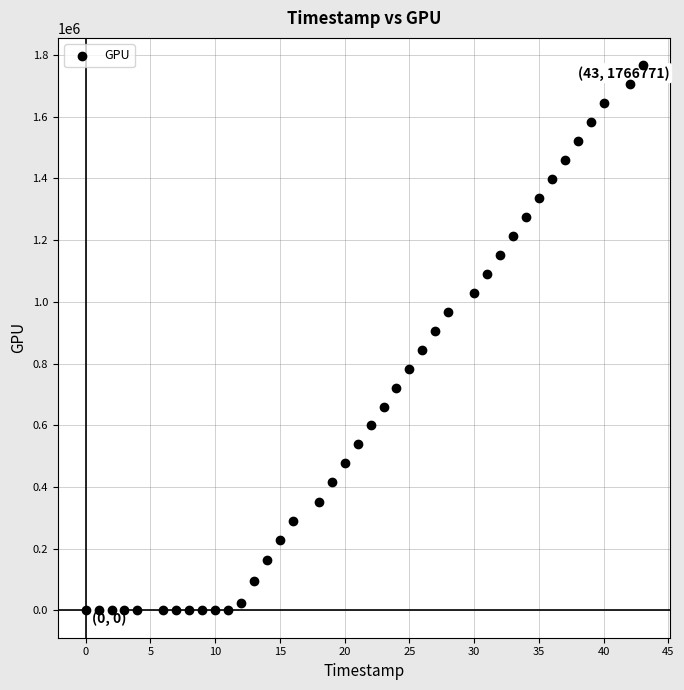

What is the range of Y values (max minus min)?

1766771